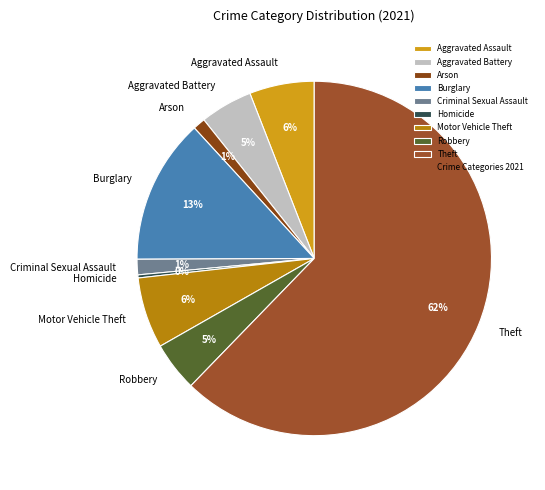

Count the number of slices in the pie.

9